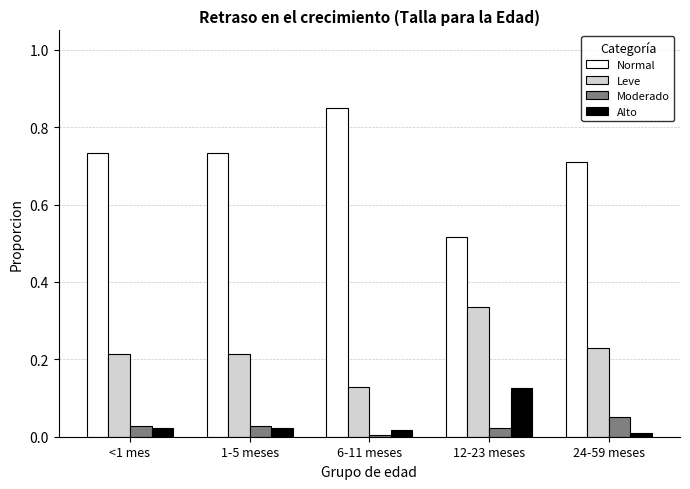

Which label corresponds to the largest value in the chart?

6-11 meses